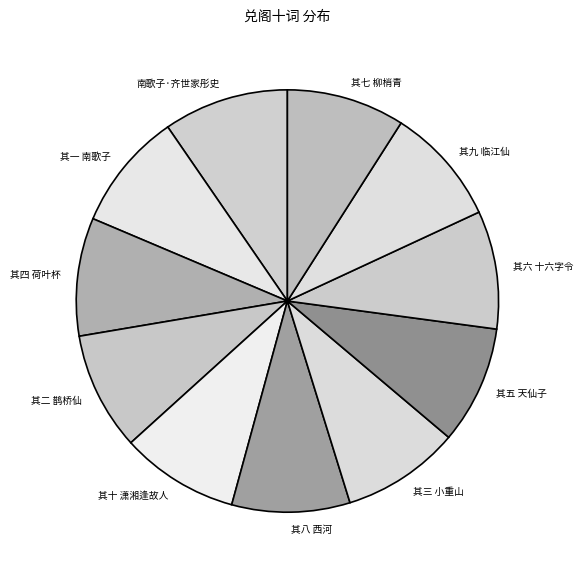

The 其四 荷叶杯 slice represents 1% of the pie. True or false?

False